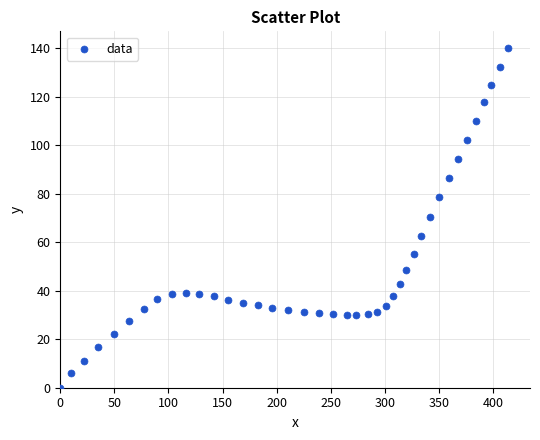

What is the range of X values (max minus min)?

413.5